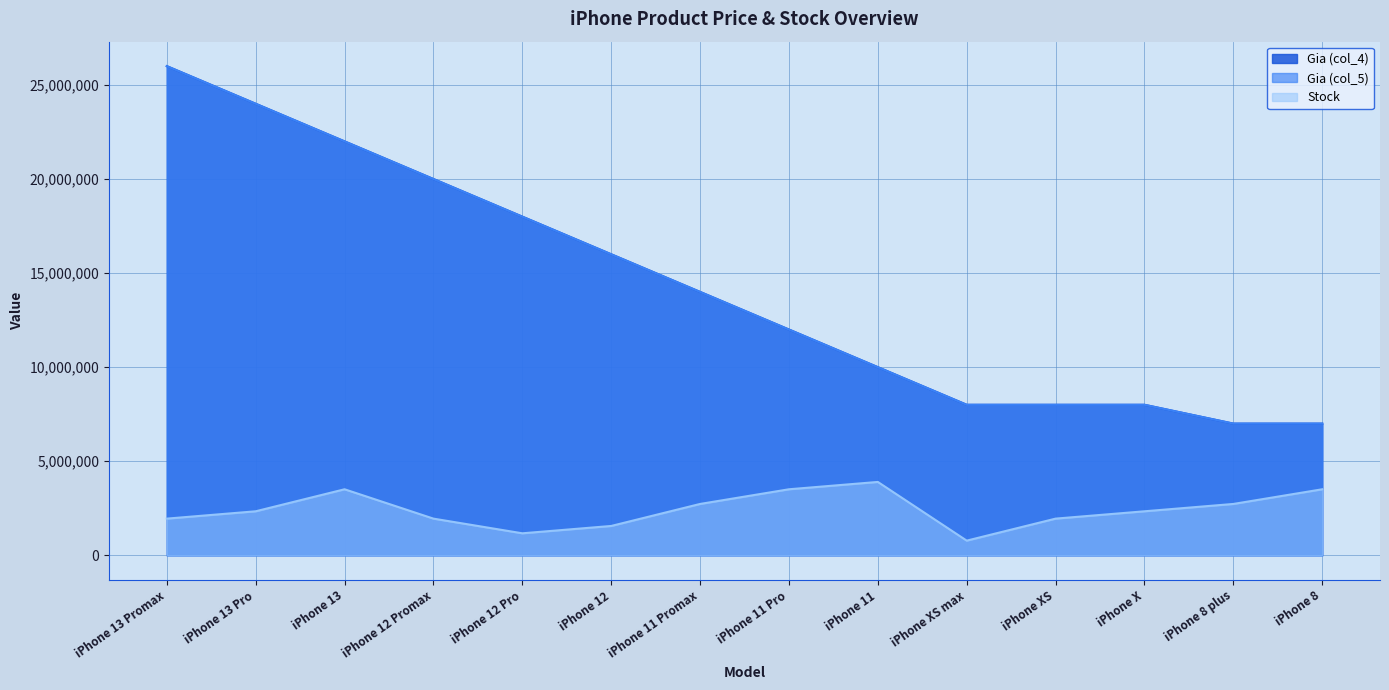

Between iPhone 13 Pro and iPhone 12 Pro, which is larger?

iPhone 13 Pro